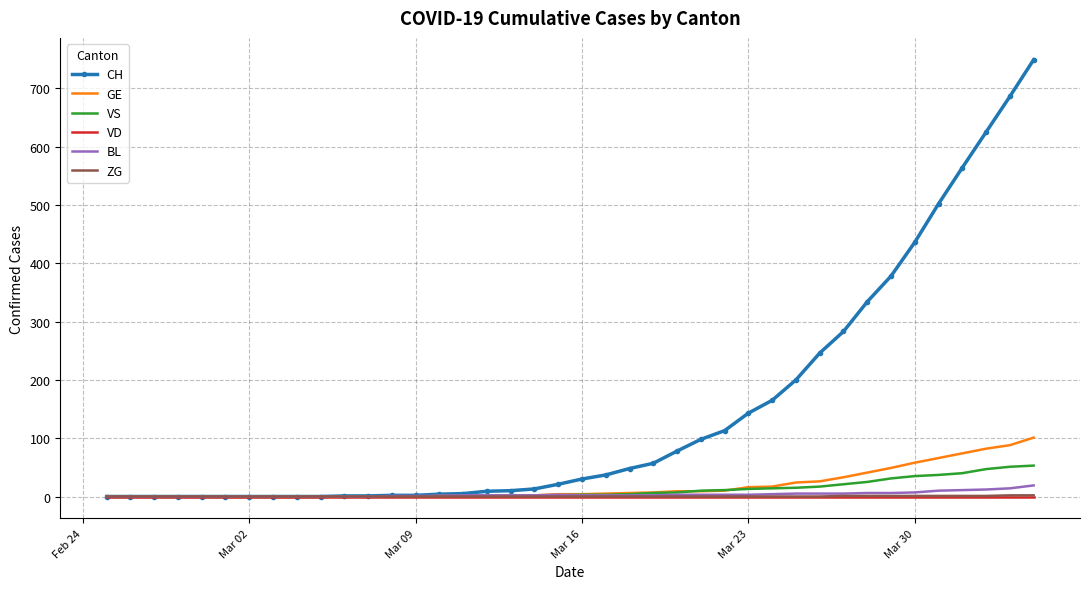

What is the maximum value for BL?

19